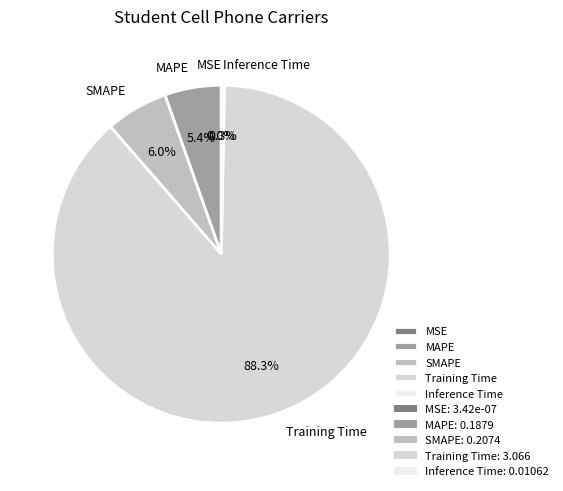

Is the sum of MAPE and SMAPE greater than half?

No